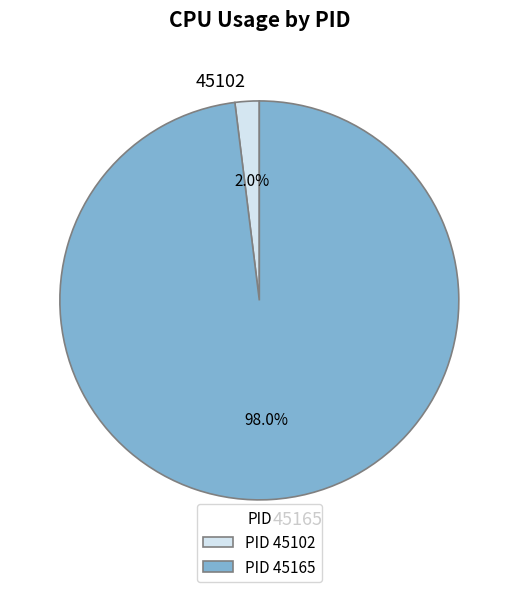

Which has a higher value, 45165 or 45102?

45165